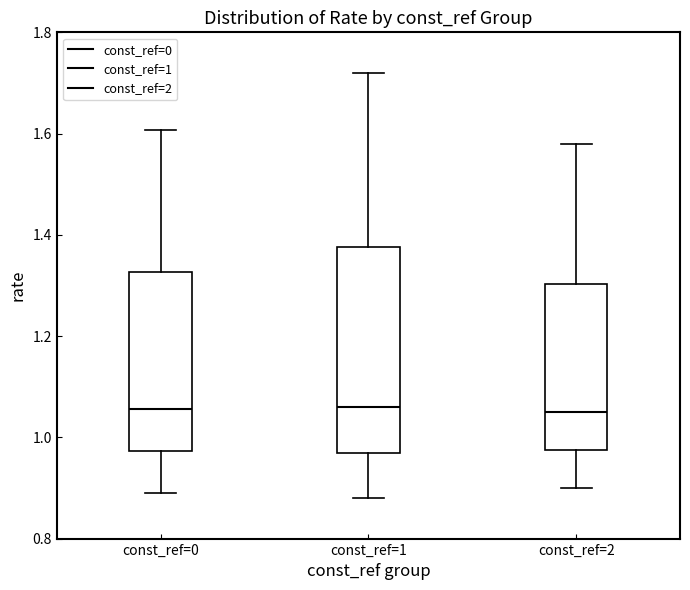

Where does the upper whisker of the box for const_ref=0 end on the y-axis? The values are not printed on the chart, so give them approximately, as read against the axis.

1.60